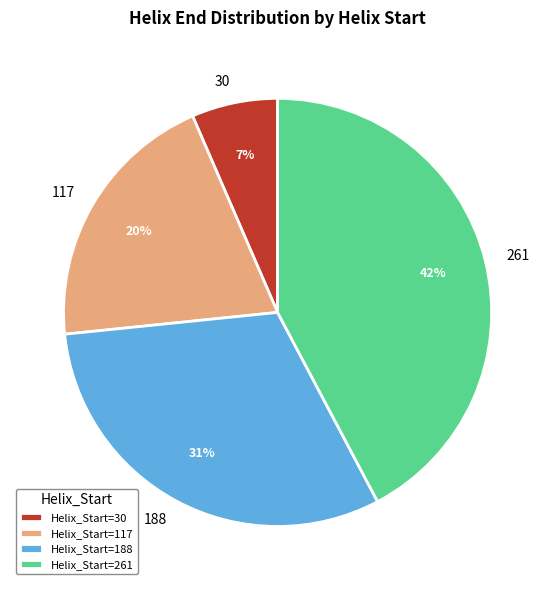

Is it true that 188 is 21% of the pie?

False